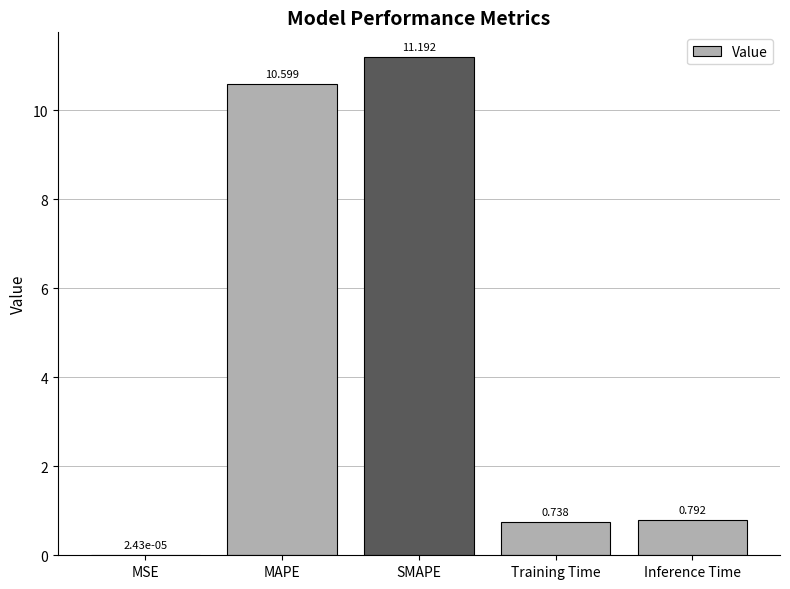

What is the change in value from MAPE to SMAPE?

+0.6